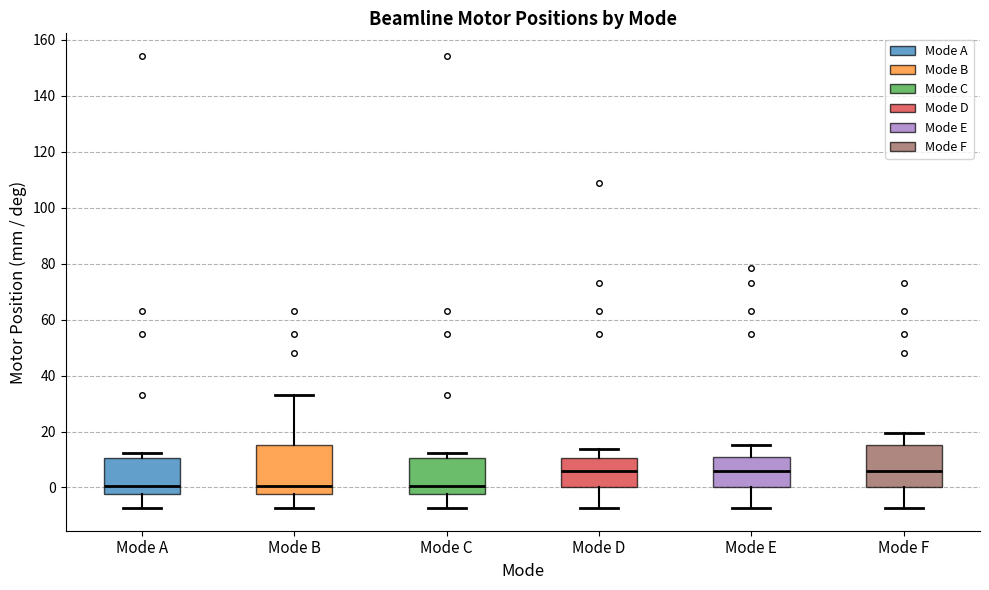

Reading left to right, transcribe this box plot: for each box, give where its median line is, the range the box spans, and where its two whiskers end, as read against the y-axis. The values are not printed on the chart, so give them approximately, as read against the axis.

Mode A: median 0, box -2 to 10, whiskers -8 to 12
Mode B: median 0, box -2 to 16, whiskers -8 to 32
Mode C: median 0, box -2 to 10, whiskers -8 to 12
Mode D: median 6, box 0 to 10, whiskers -8 to 14
Mode E: median 6, box 0 to 12, whiskers -8 to 16
Mode F: median 6, box 0 to 16, whiskers -8 to 20